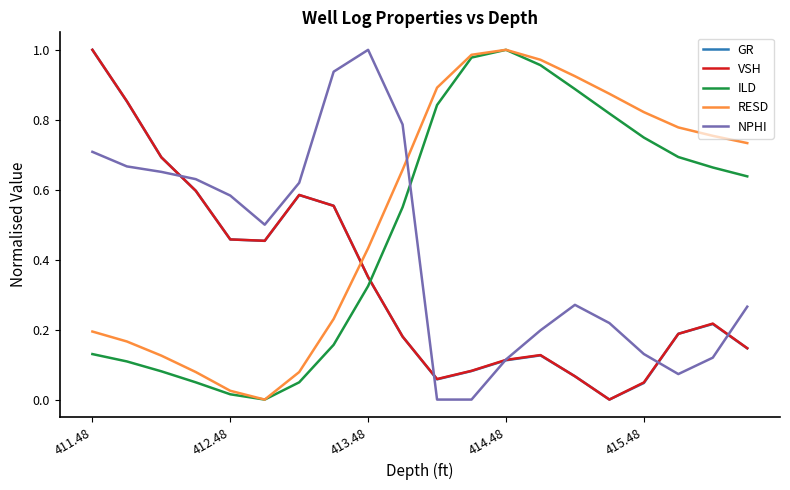

Which series has the largest total across all categories?

RESD